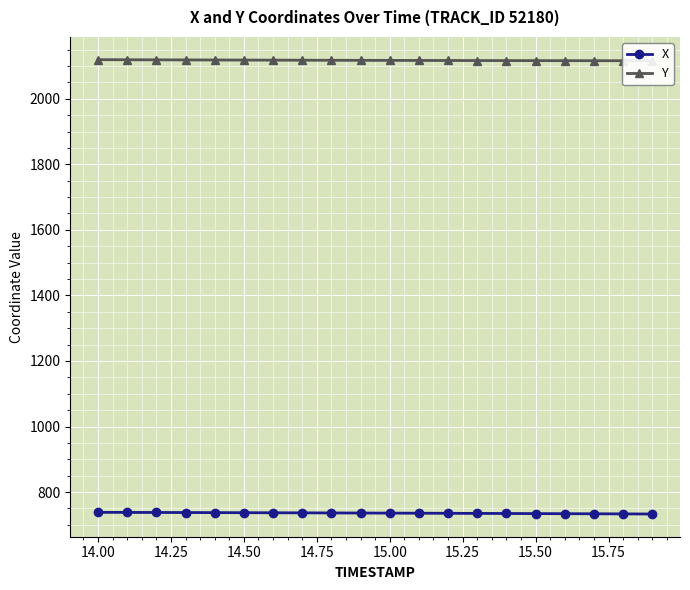

What is the greatest value displayed?

2119.2